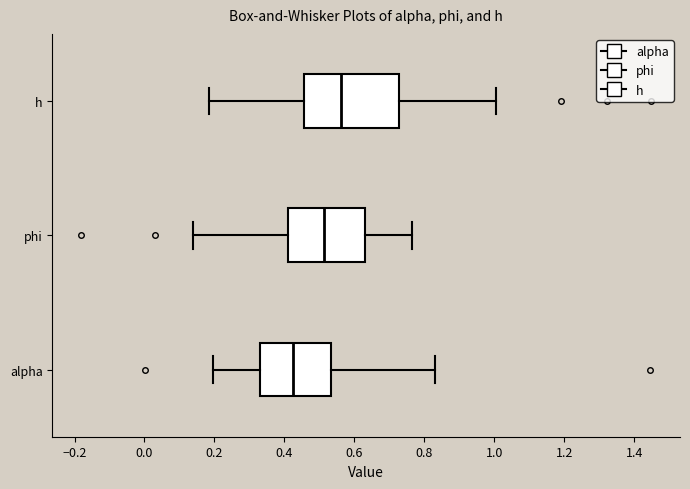

Which box has the furthest to the left median line?

alpha